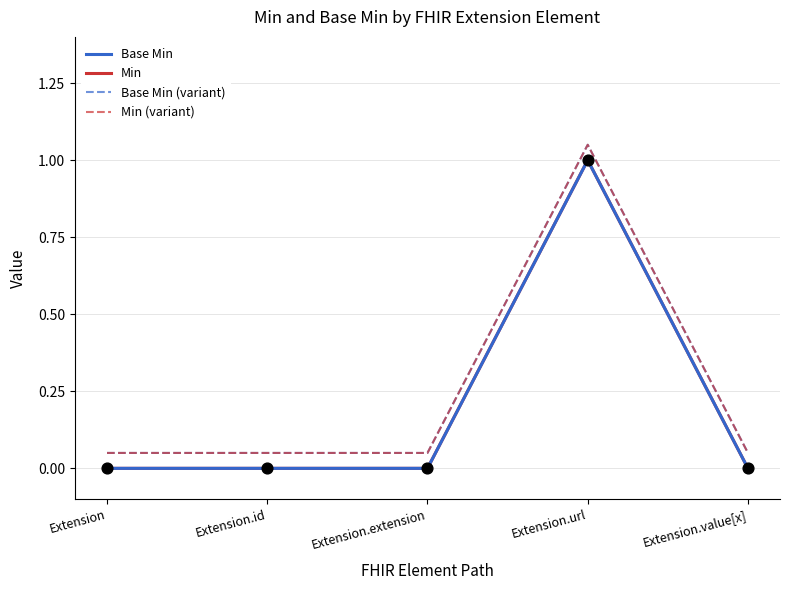

At how many categories does at least one series exceed 1?

1